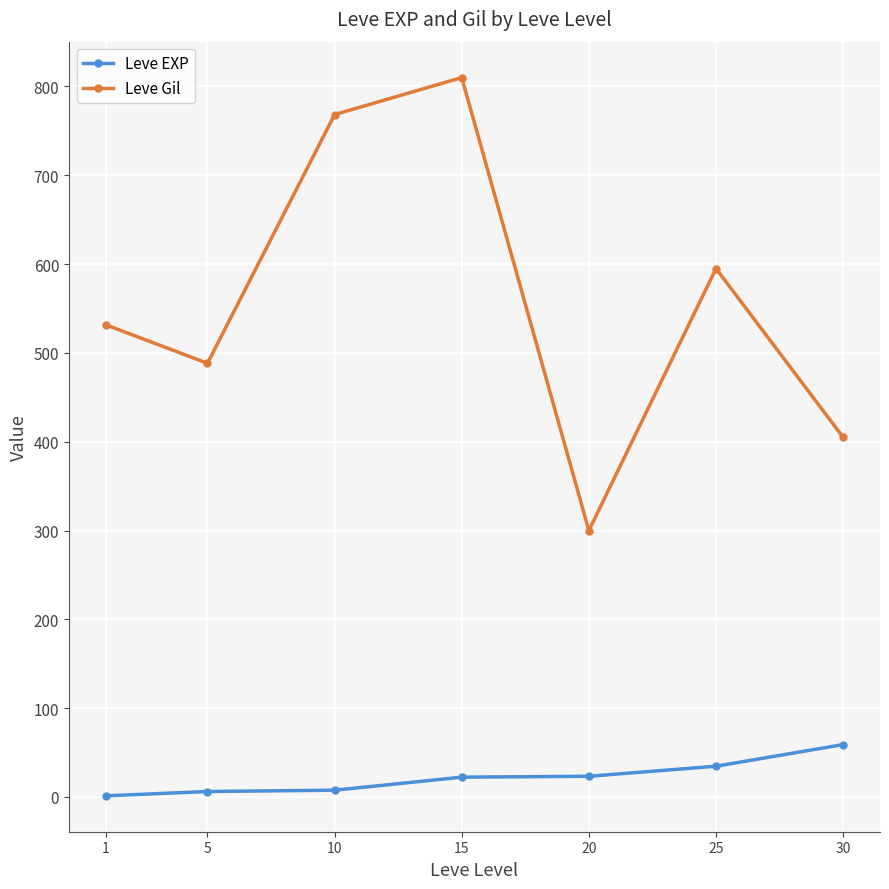

What is the difference between the second highest and second lowest values in the Leve EXP series?

28.5